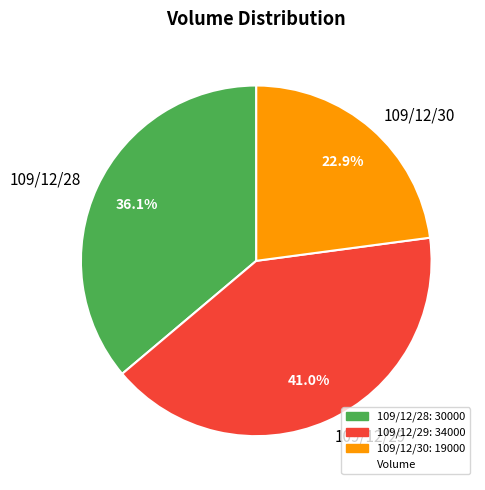

Count the number of slices in the pie.

3